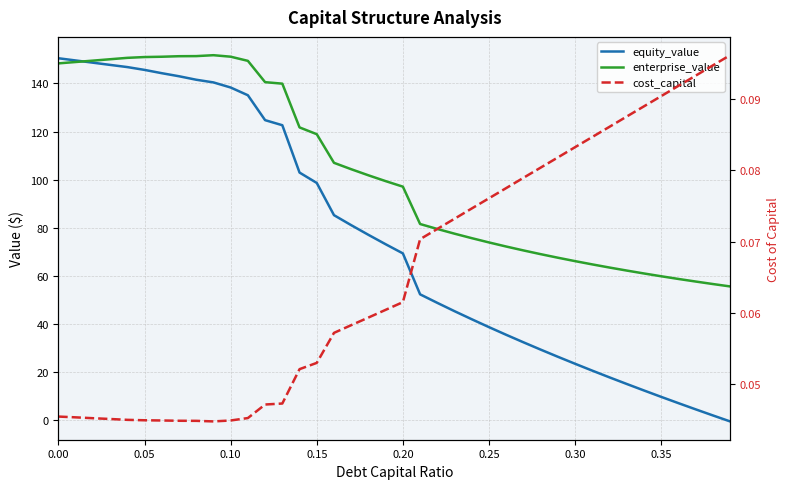

True or false: cost_capital and enterprise_value cross at least once.

False